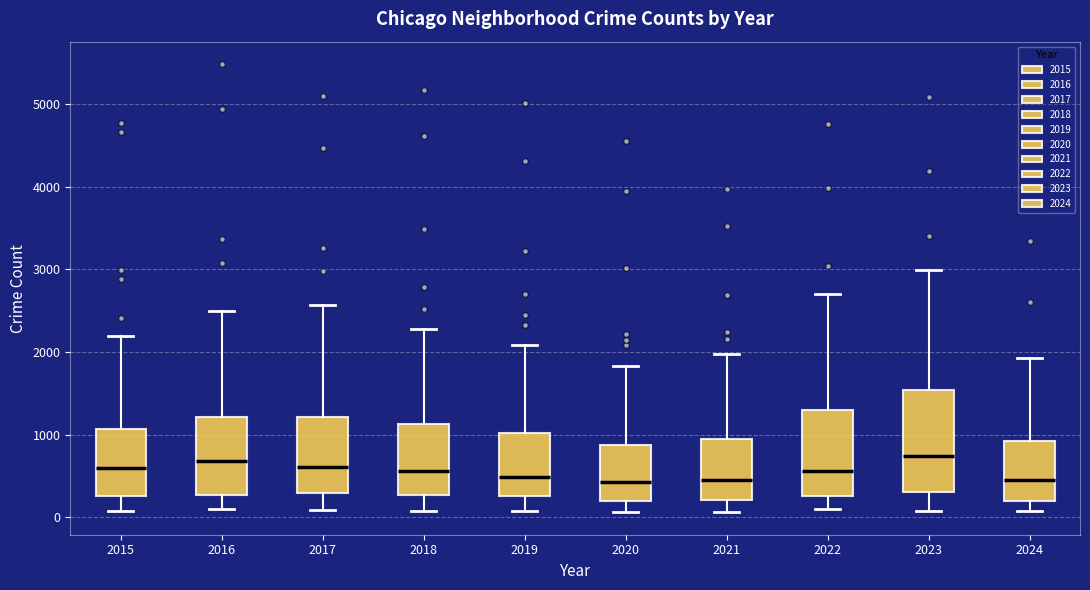

Where does the median line of the box at x = 2020 sit on the y-axis? The values are not printed on the chart, so give them approximately, as read against the axis.

400